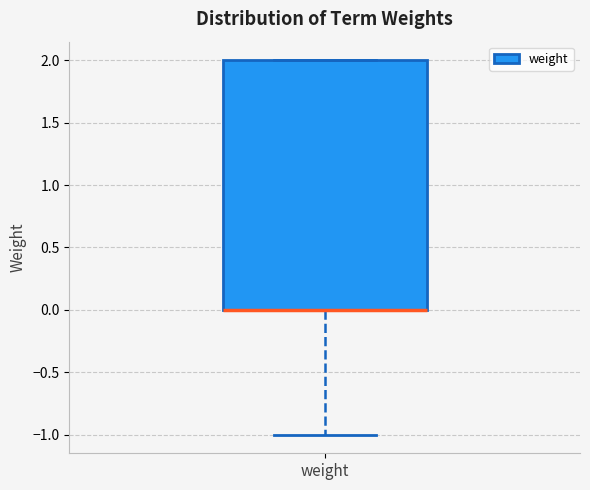

Transcribe this box plot: give where the median line is, the range the box spans, and where the two whiskers end, as read against the y-axis. The values are not printed on the chart, so give them approximately, as read against the axis.

median 0 (drawn on the box's lower edge), box 0 to 2, whiskers -1 to 2